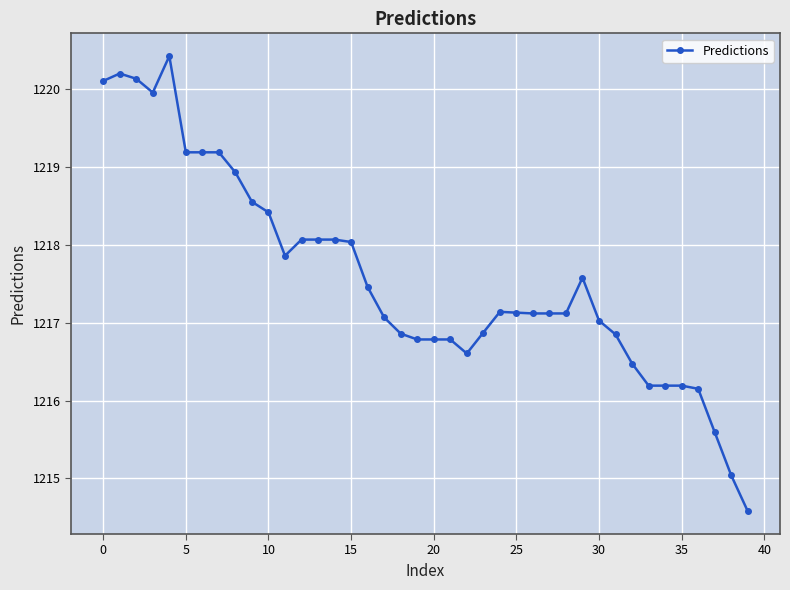

True or false: the data has more than 2 interior local peaks.

True